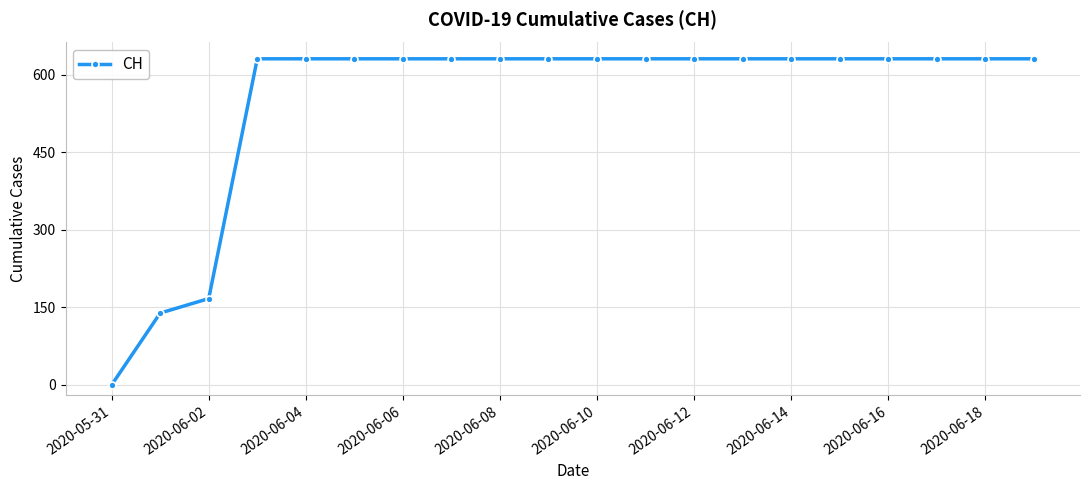

What is the value of the 16th point from the left?

631